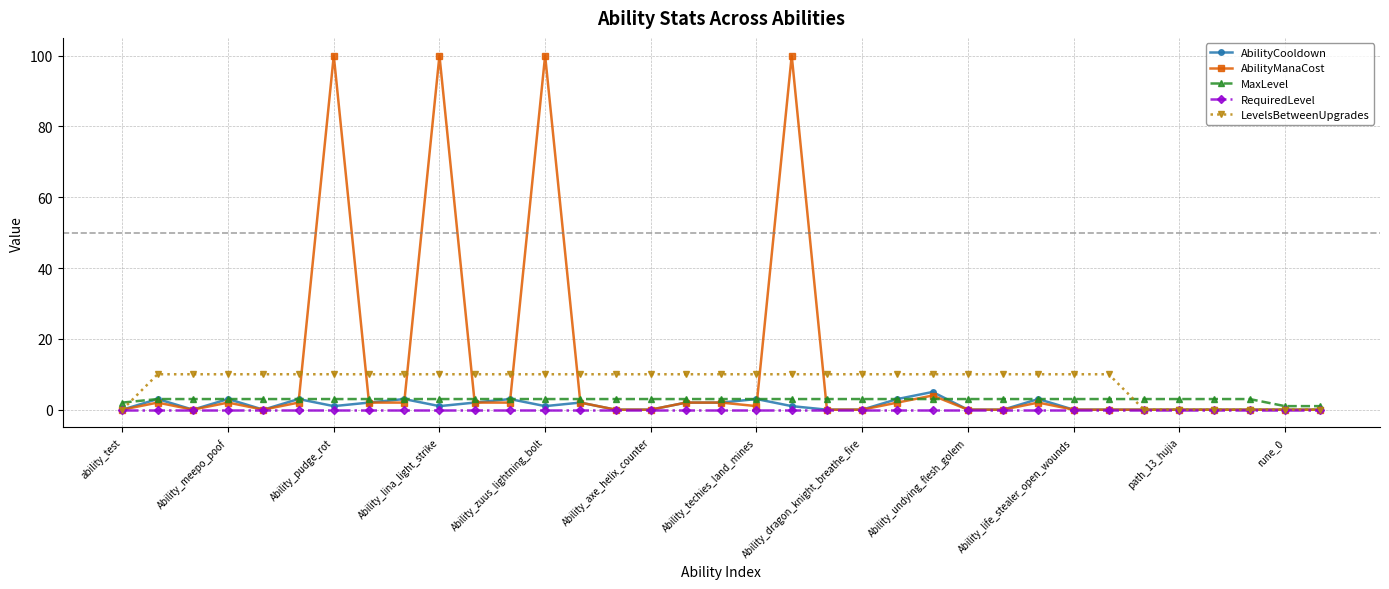

True or false: MaxLevel and LevelsBetweenUpgrades cross at least once.

True